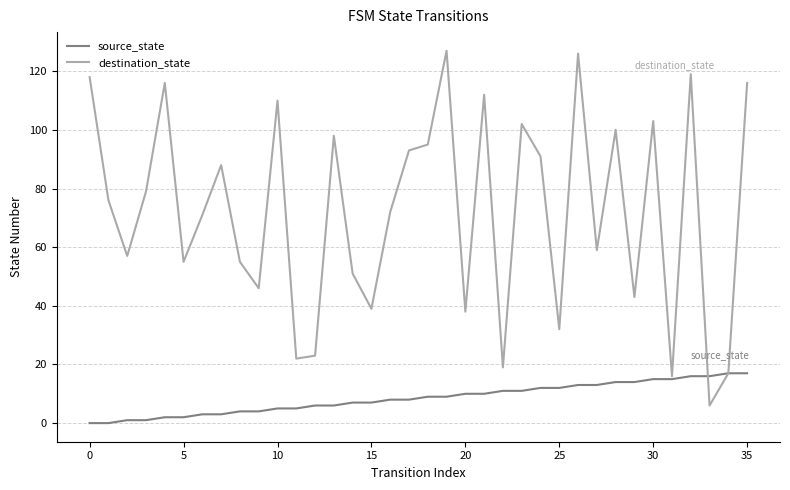

What is the difference between the maximum and second lowest values in the source_state series?

17